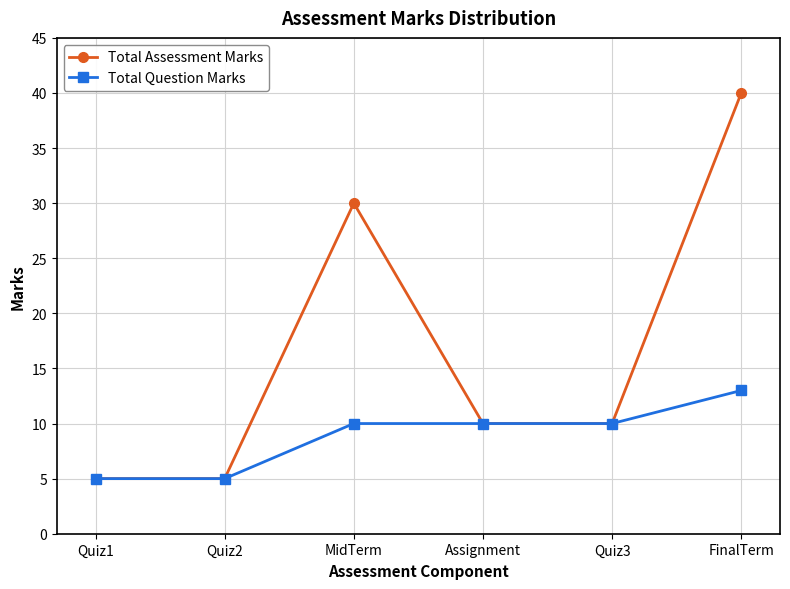

Read the Total Question Marks value at MidTerm.

10